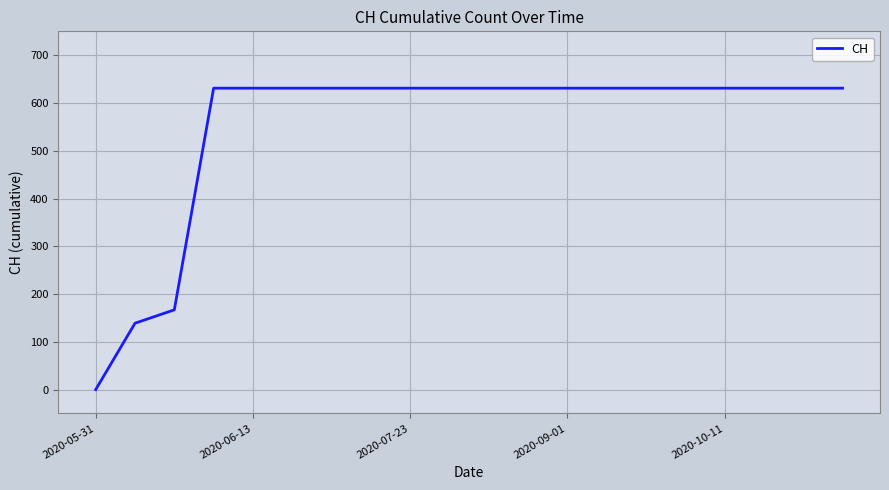

What is the difference between the maximum and minimum values?

631